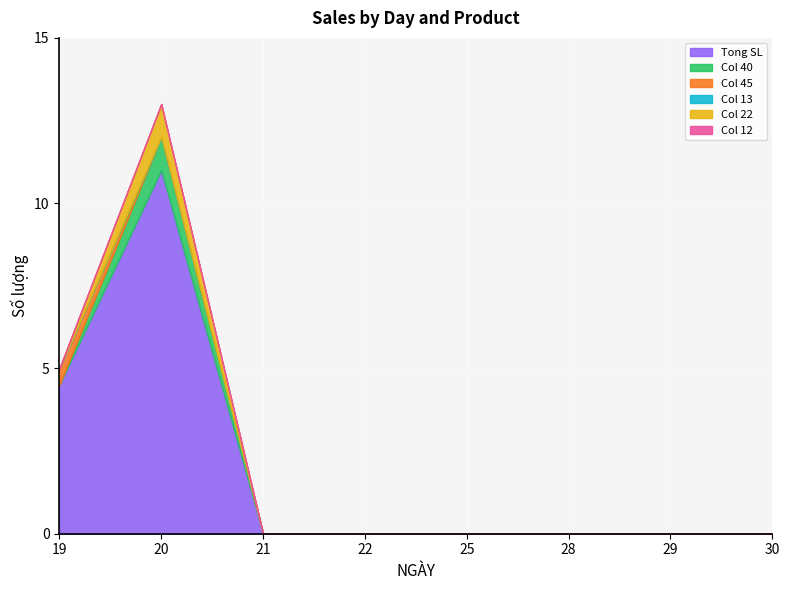

Which series changed the most between 21 and 29?

Tong SL